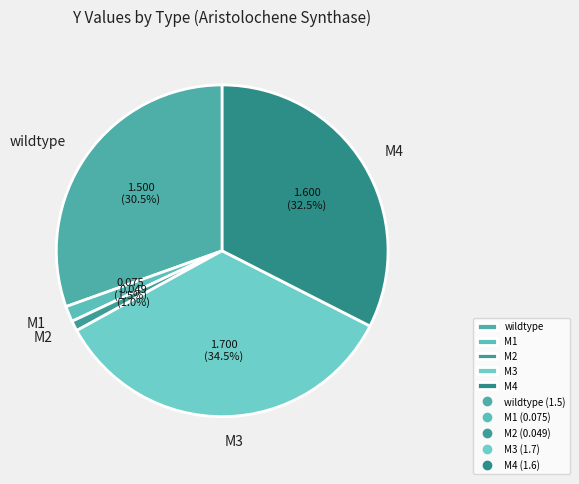

Is there any slice that represents more than half of the pie?

No